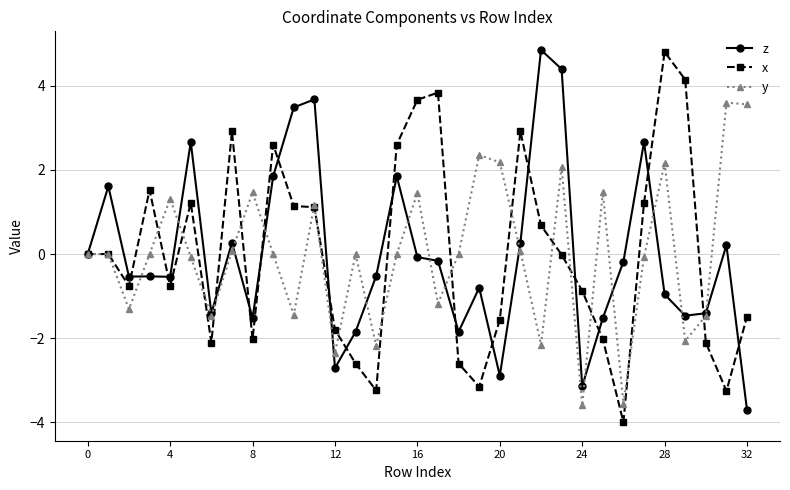

How many categories are shown in the chart?

33